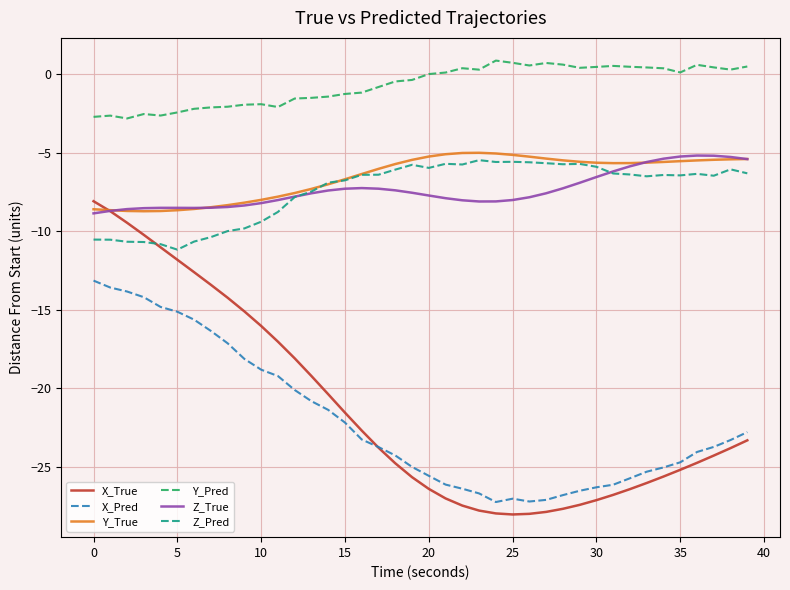

How many lines are shown in the chart?

6